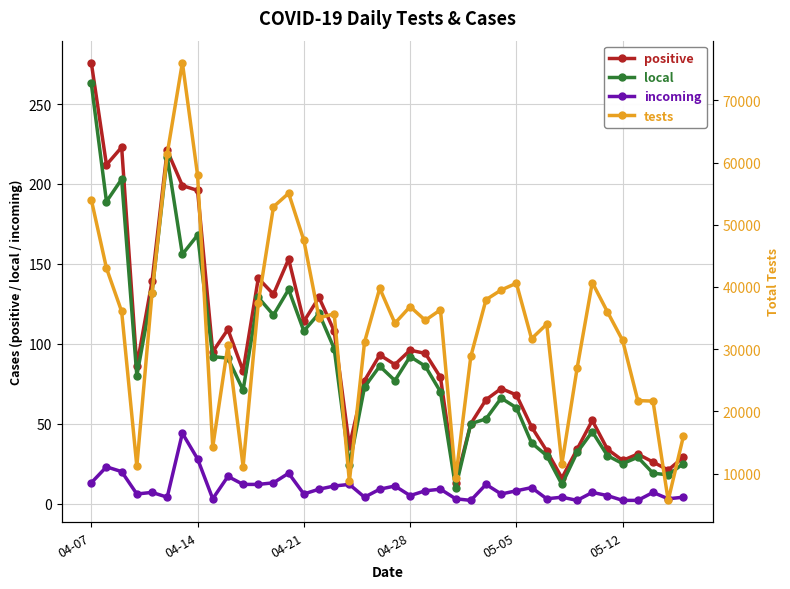

True or false: incoming and positive intersect in this chart.

False